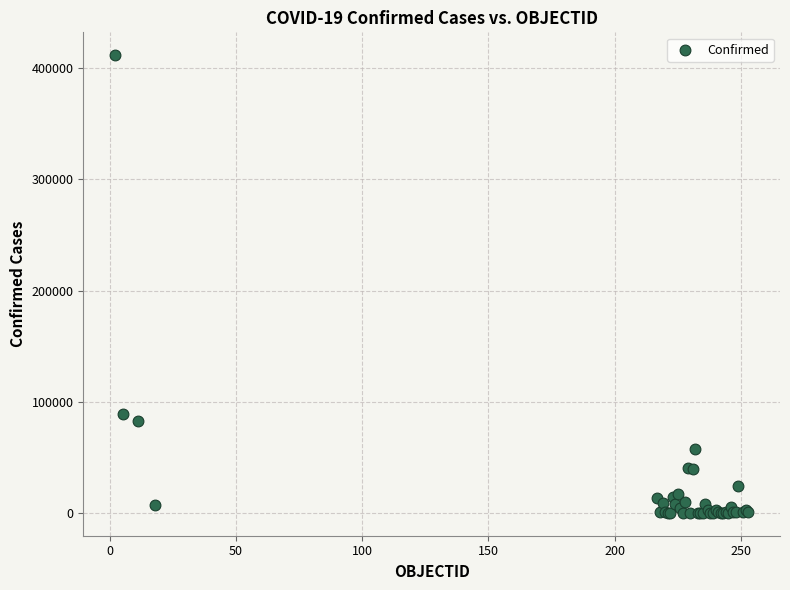

What Y value in the scatter plot is closest to 205919?

88996